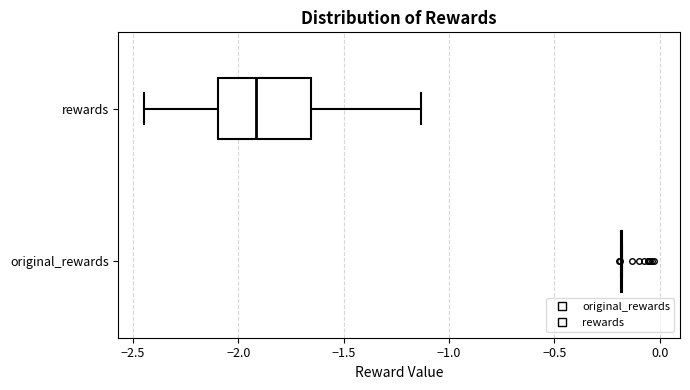

Reading bottom to top, read every box against the x-axis: the position of its median line, the range the box covers, and the ends of its whiskers. The values are not printed on the chart, so give them approximately, as read against the axis.

original_rewards: box collapsed to a line at -0.20, whiskers -0.20 to -0.20
rewards: median -1.90, box -2.10 to -1.65, whiskers -2.45 to -1.15